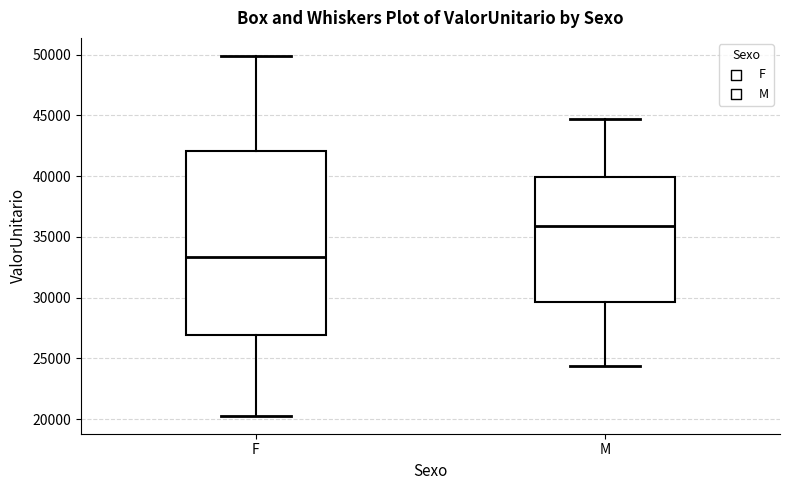

Where does the lower whisker of the box for F end on the y-axis? The values are not printed on the chart, so give them approximately, as read against the axis.

20500